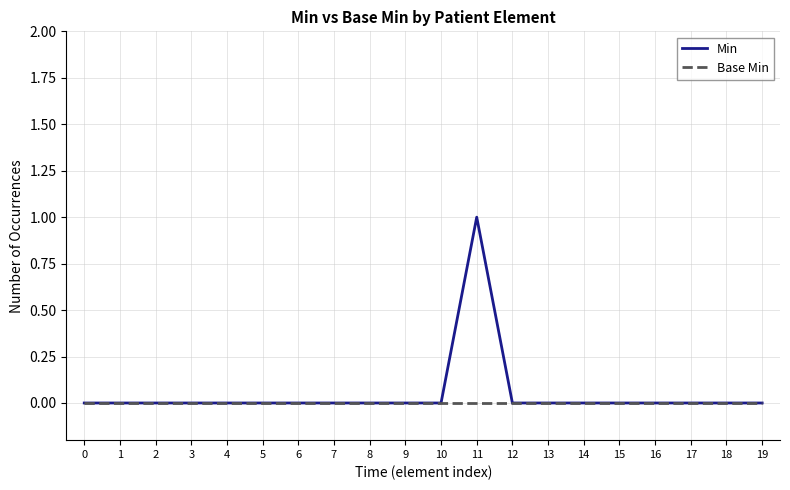

Does the chart have visible grid lines?

Yes